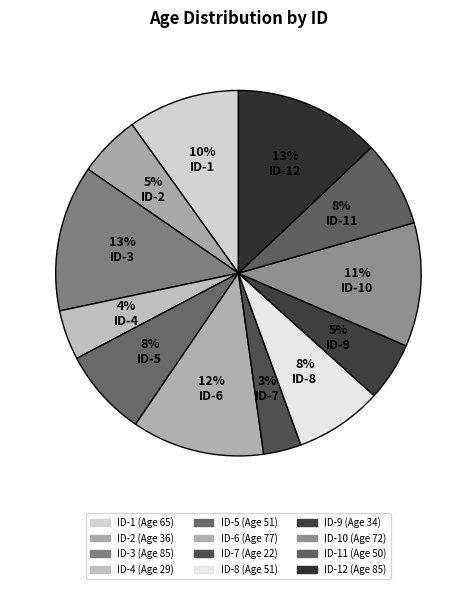

How many slices are in this pie chart?

12